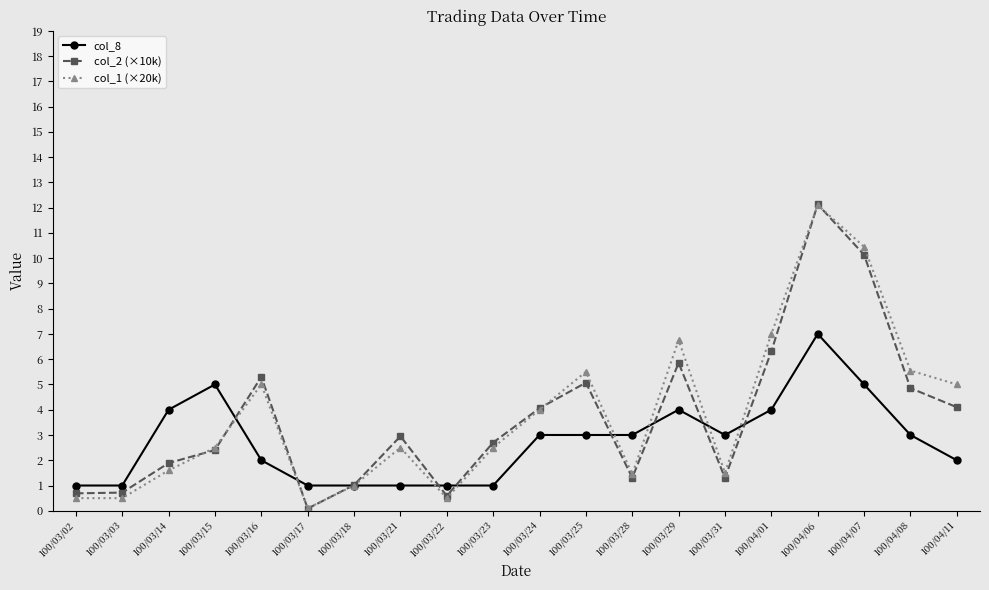

How many interior local peaks does the col_1 (×20k) series have?

5